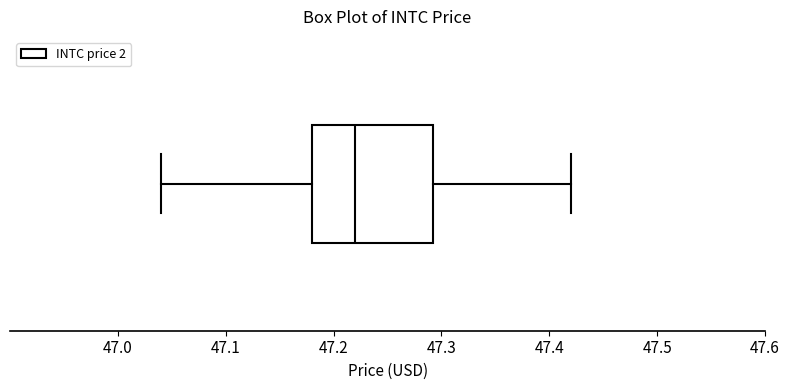

Where is the right edge of the box on the x-axis? The values are not printed on the chart, so give them approximately, as read against the axis.

47.29